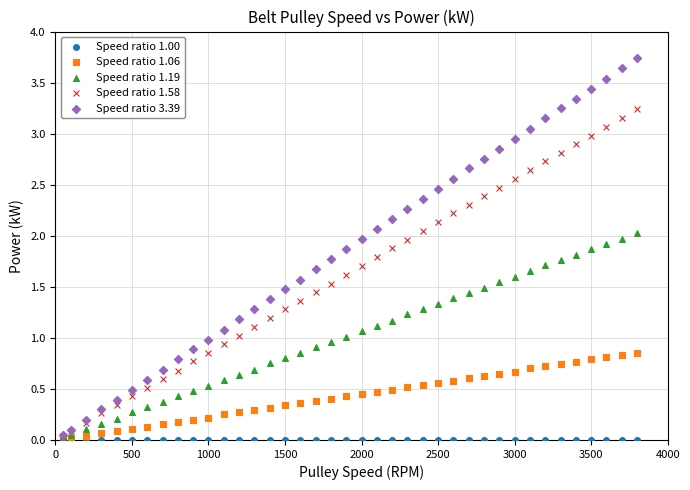

What are all the series names shown in the legend?

Speed ratio 1.00, Speed ratio 1.06, Speed ratio 1.19, Speed ratio 1.58, Speed ratio 3.39